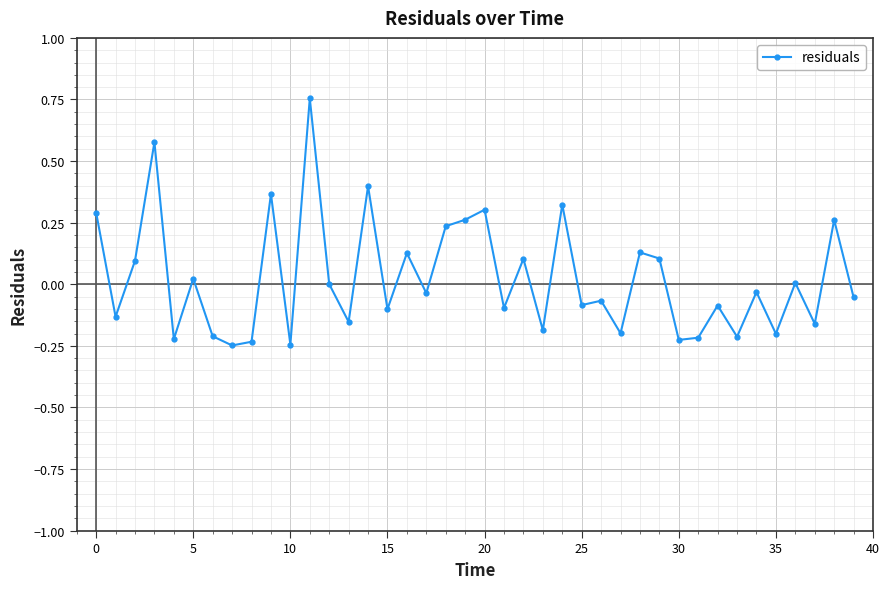

What is the difference between the maximum and minimum values?

1.0